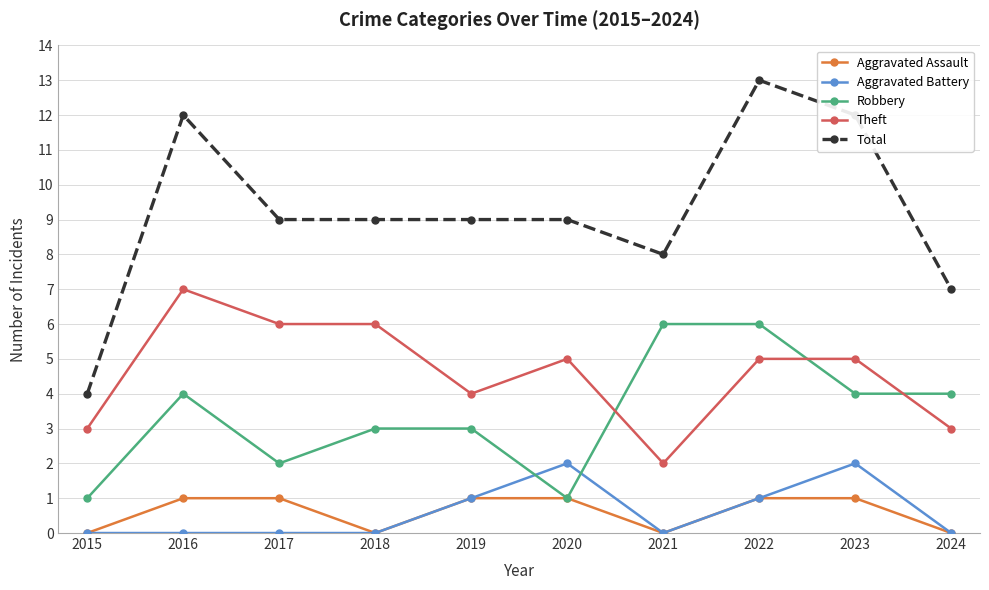

Is this an area chart (filled region under the line)?

No